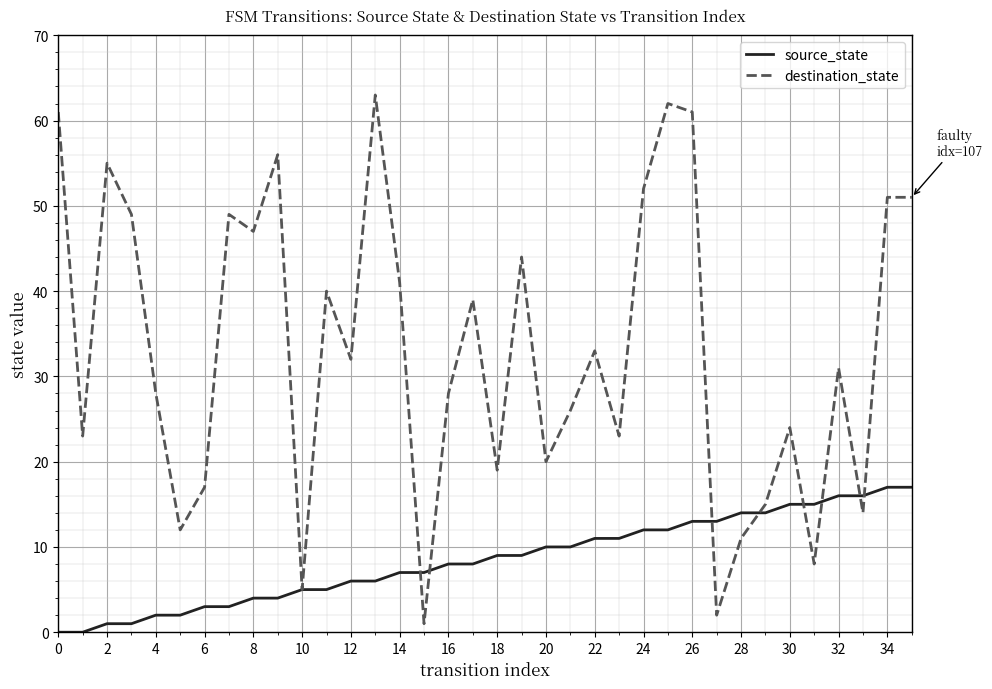

Which series has the largest range (max minus min)?

destination_state